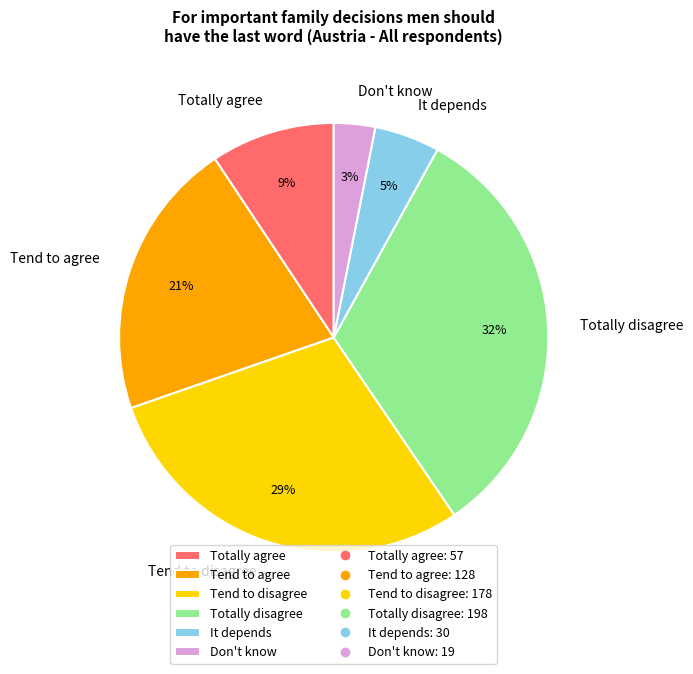

How many segments does this pie chart have?

6